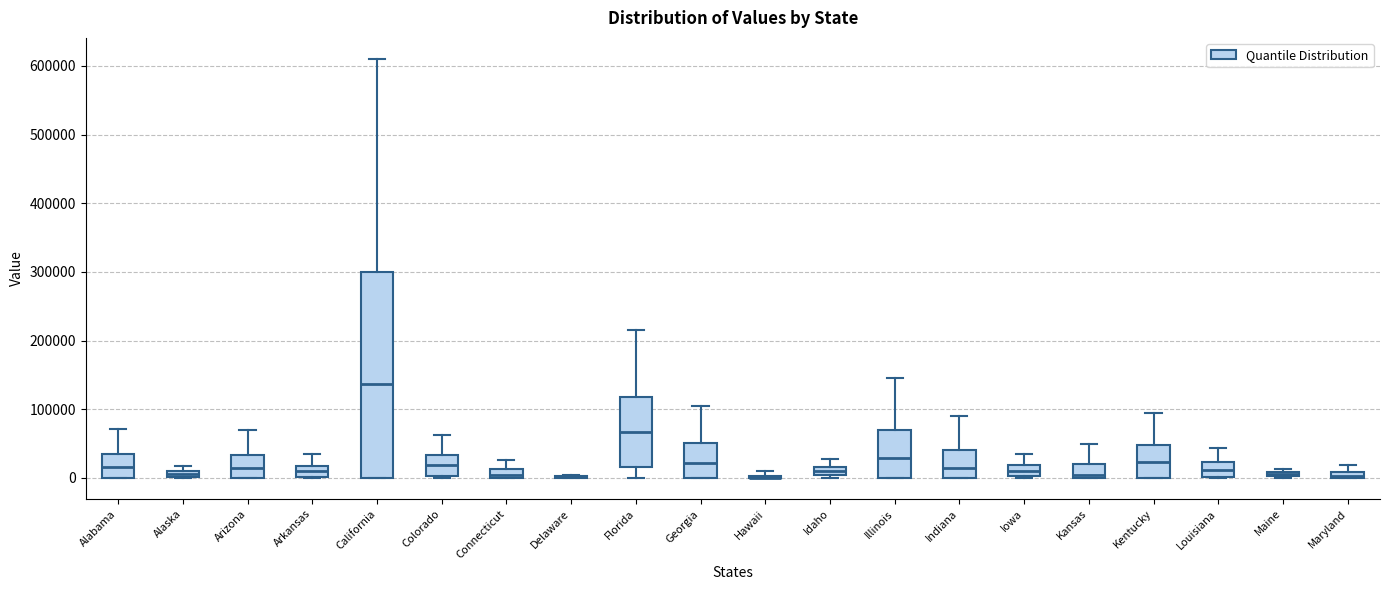

Comparing the boxes themselves (not the whiskers), which one is the tallest?

California